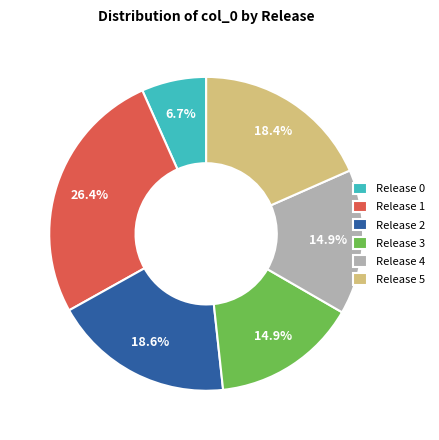

Is Release 4 the majority of the pie?

No